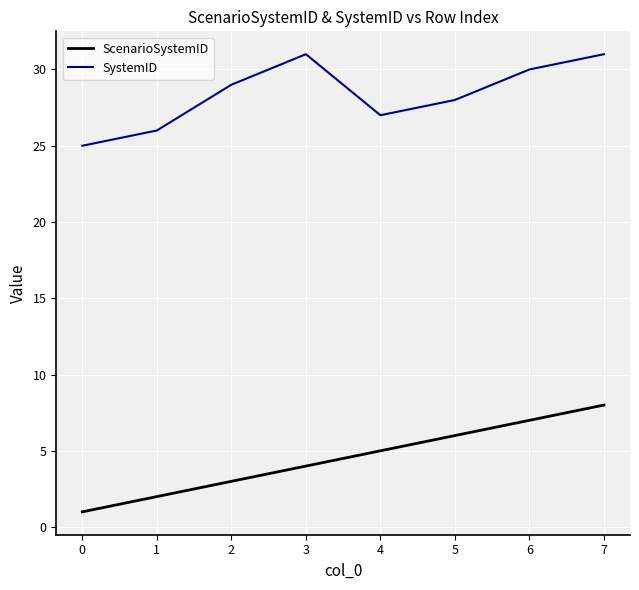

How many lines are shown in the chart?

2